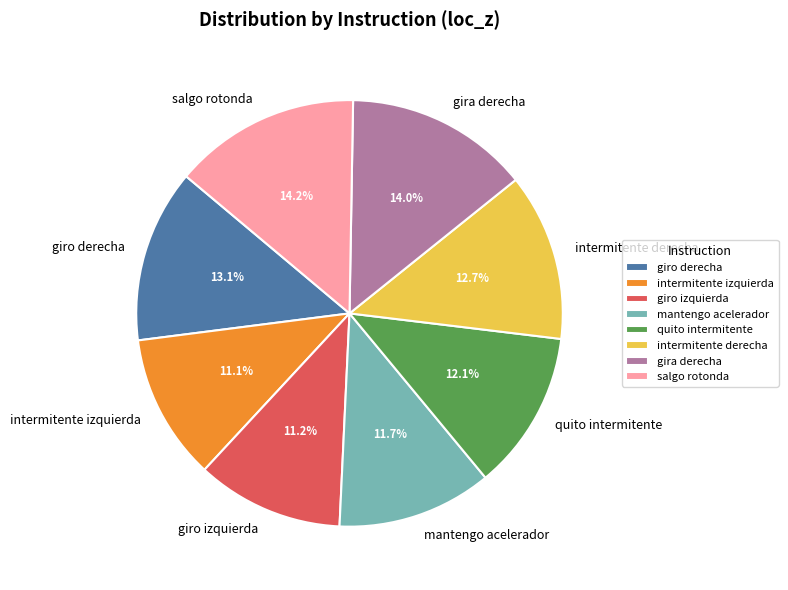

Do mantengo acelerador and giro derecha together represent more than half of the pie?

No